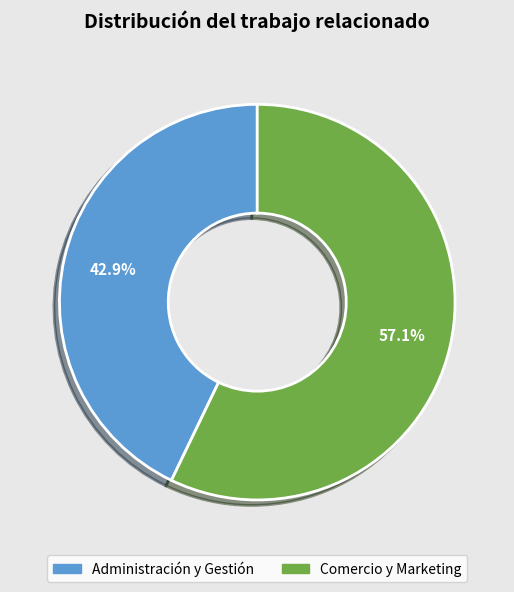

Between Administración y Gestión and Comercio y Marketing, which is larger?

Comercio y Marketing